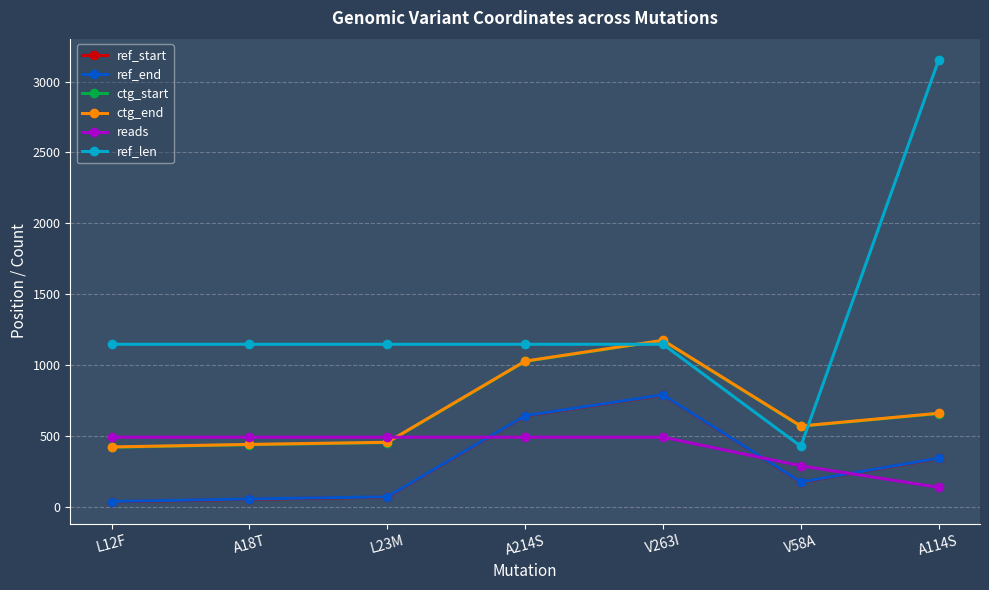

The value of ctg_start at V263I is 273. True or false?

False